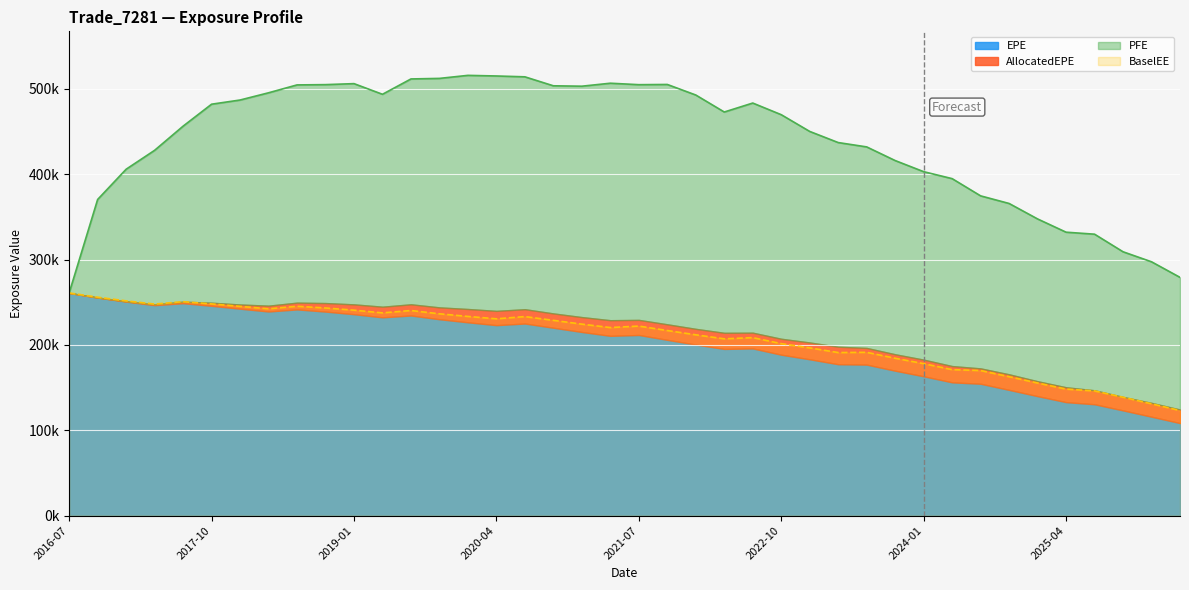

Which series has the largest total across all categories?

PFE